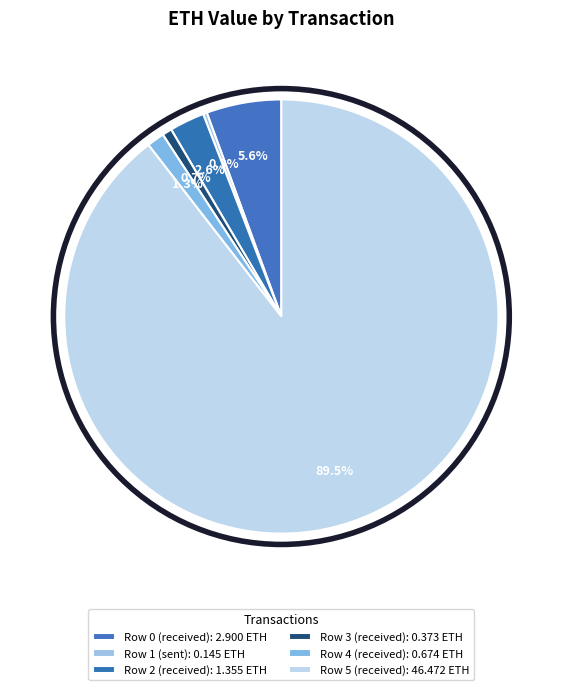

Which category accounts for the majority?

5